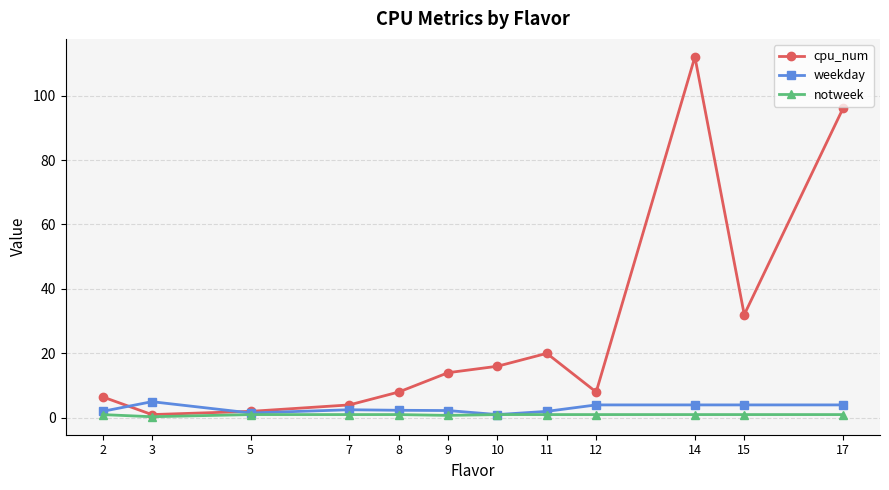

Is the value of notweek at 17 greater than the value of weekday at 15?

No